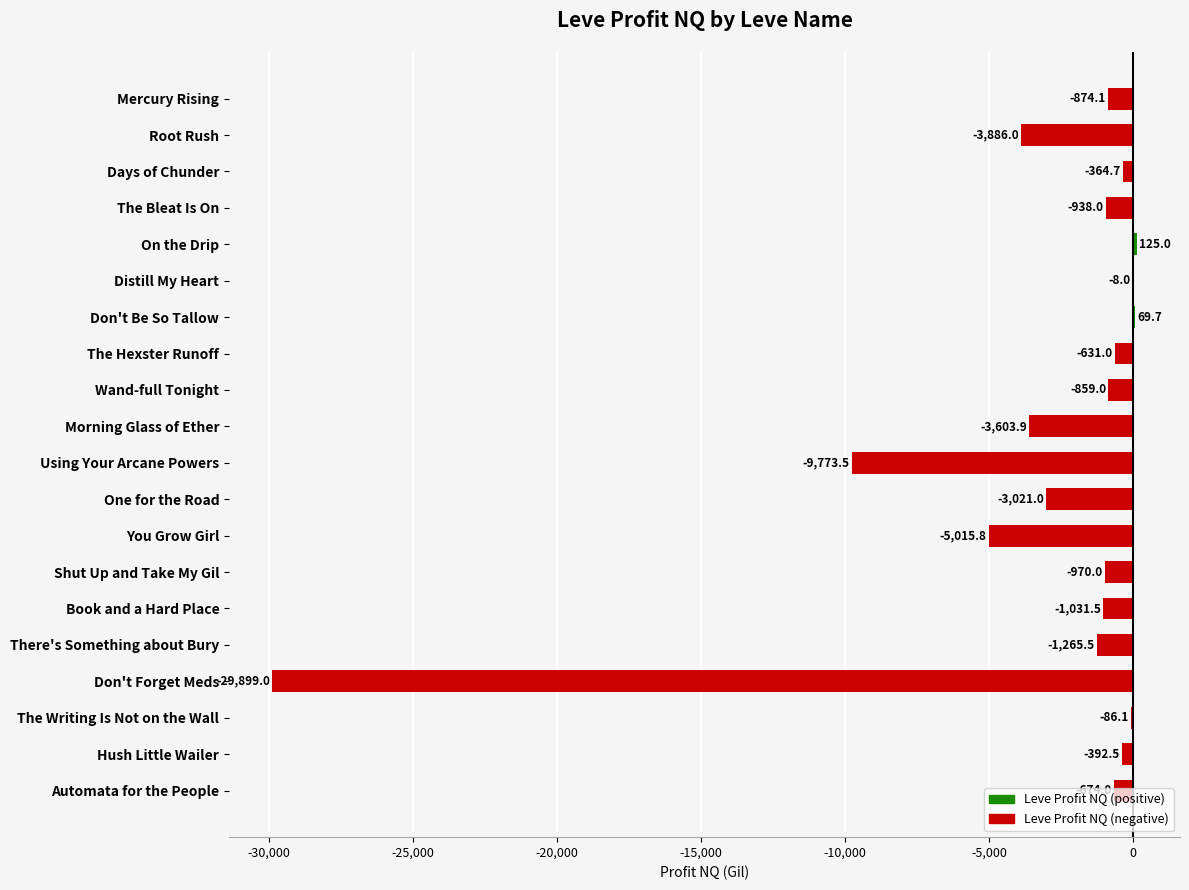

How many values are above zero?

2